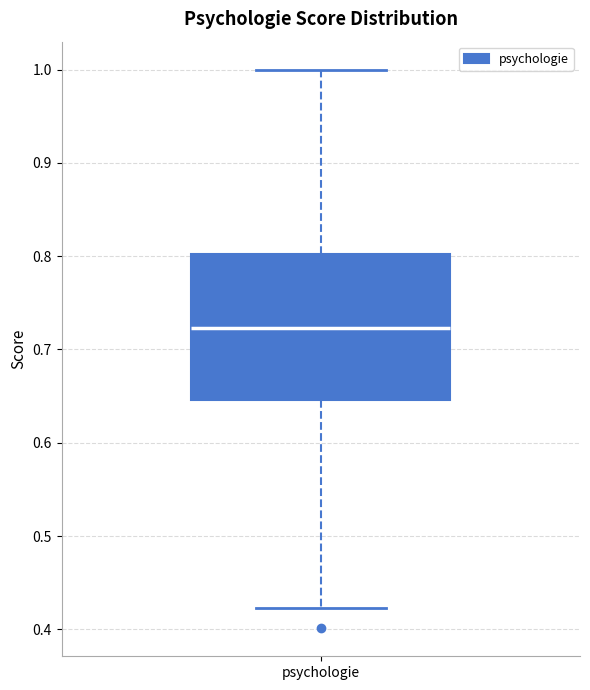

Transcribe this box plot: give where the median line is, the range the box spans, and where the two whiskers end, as read against the y-axis. The values are not printed on the chart, so give them approximately, as read against the axis.

median 0.72, box 0.65 to 0.80, whiskers 0.42 to 1.00